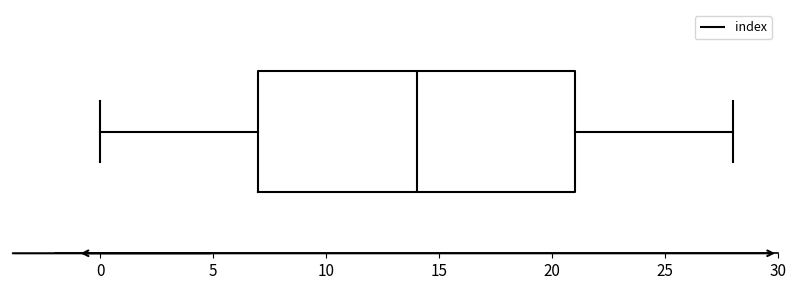

Transcribe this box plot: give where the median line is, the range the box spans, and where the two whiskers end, as read against the x-axis. The values are not printed on the chart, so give them approximately, as read against the axis.

median 14, box 7 to 21, whiskers 0 to 28